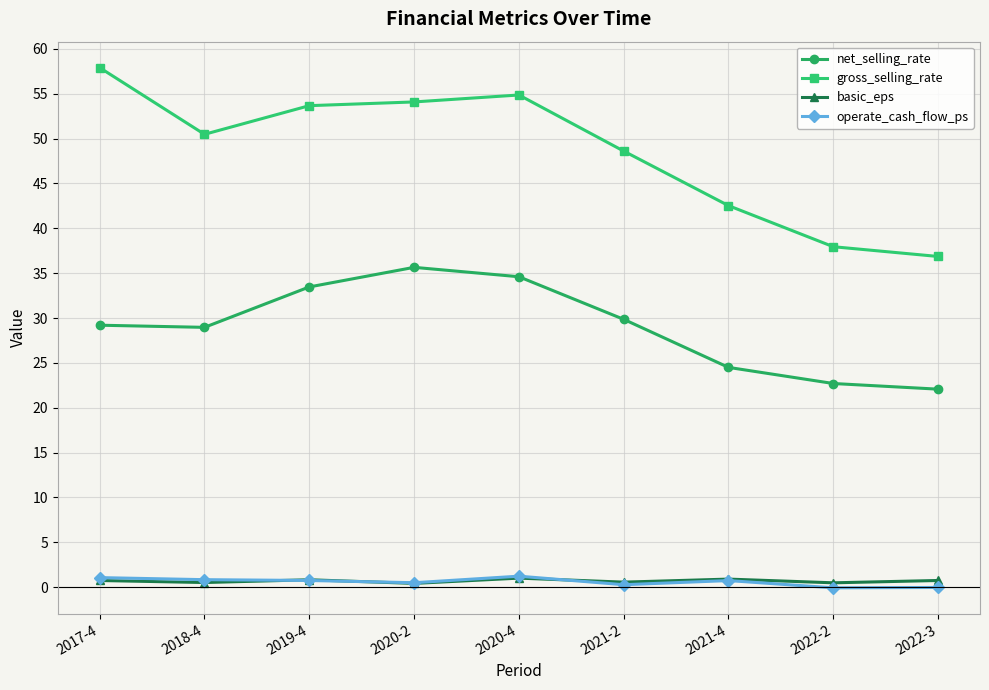

What is the label of the 5th point from the left?

2020-4